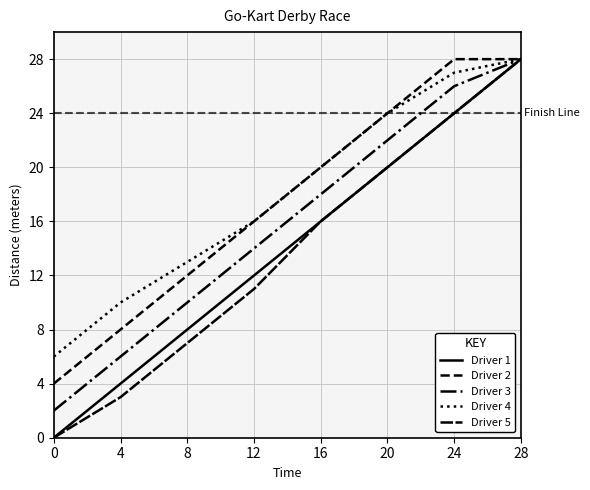

What is the difference between the maximum and minimum values in the Driver 5 series?

28